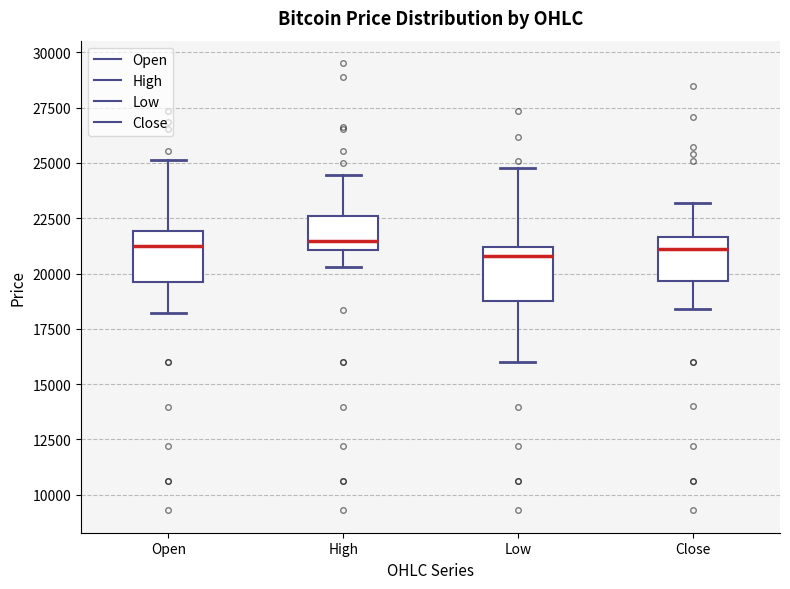

Reading left to right, transcribe this box plot: for each box, give where its median line is, the range the box spans, and where its two whiskers end, as read against the y-axis. The values are not printed on the chart, so give them approximately, as read against the axis.

Open: median 21000, box 19500 to 22000, whiskers 18000 to 25000
High: median 21500, box 21000 to 22500, whiskers 20500 to 24500
Low: median 21000 (just below the box's upper edge), box 18500 to 21000, whiskers 16000 to 25000
Close: median 21000, box 19500 to 21500, whiskers 18500 to 23000